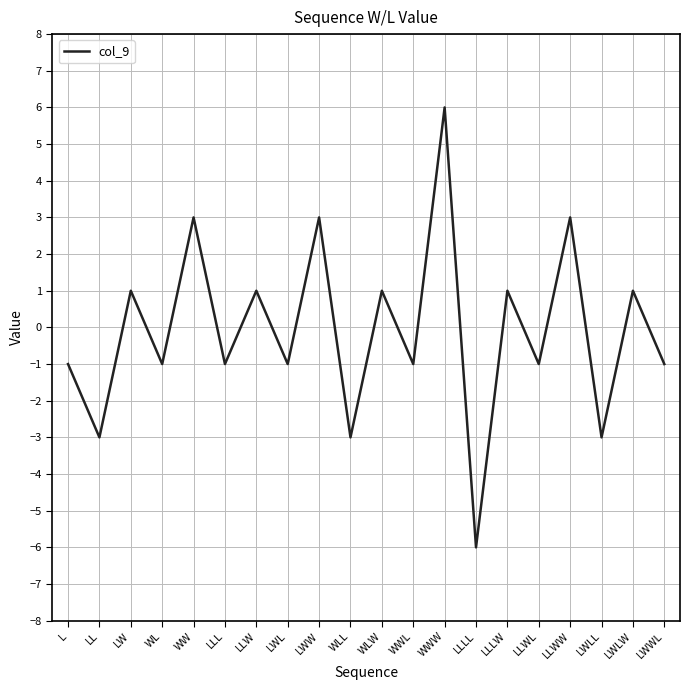

The value at LLW is 1. True or false?

True